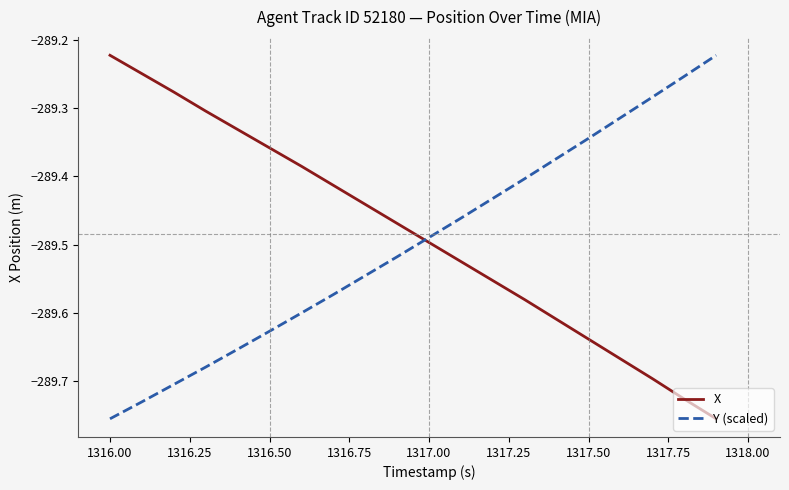

What is the difference between the maximum and minimum values in the X series?

0.5